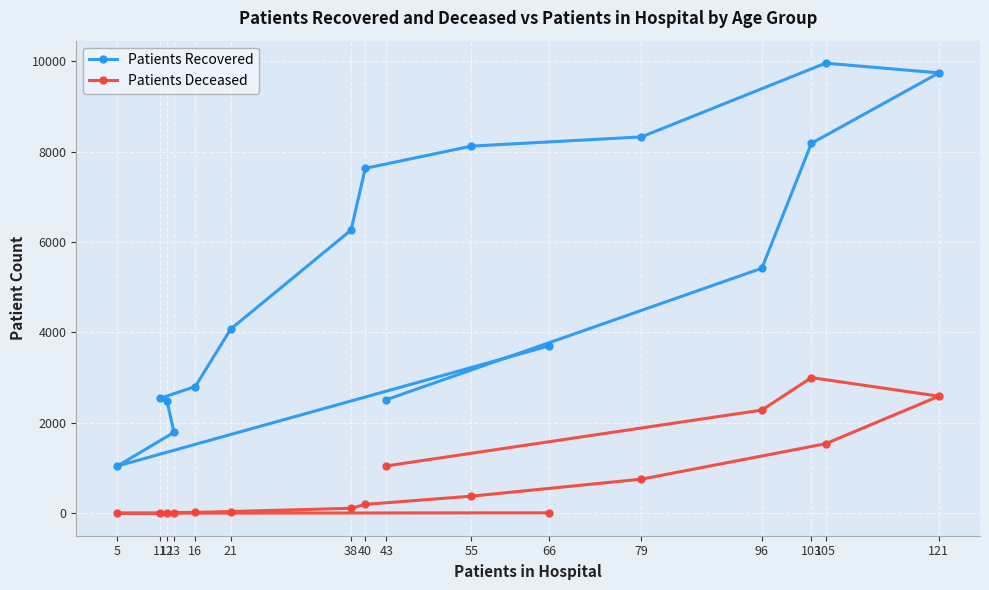

At which label does Patients Recovered first exceed 5419?

38